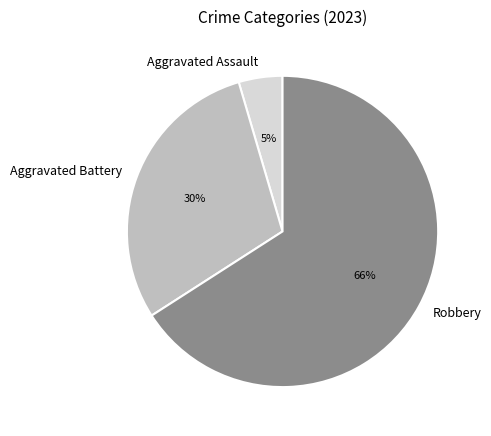

Is the sum of Aggravated Battery and Robbery greater than half?

Yes